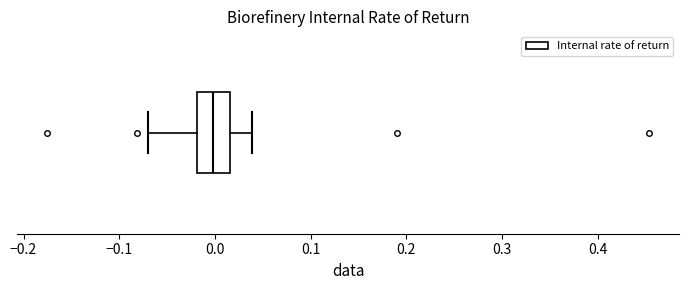

Where does the left whisker of the box end on the x-axis? The values are not printed on the chart, so give them approximately, as read against the axis.

-0.07